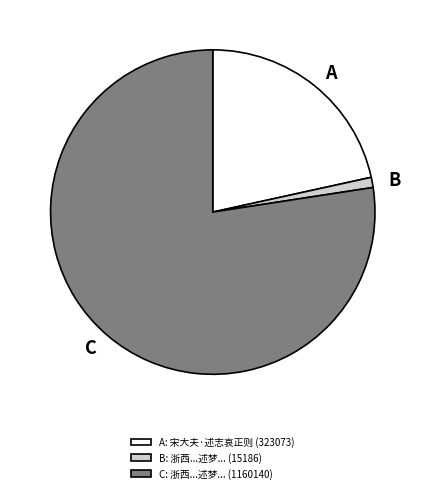

Is the sum of C and B greater than half?

Yes